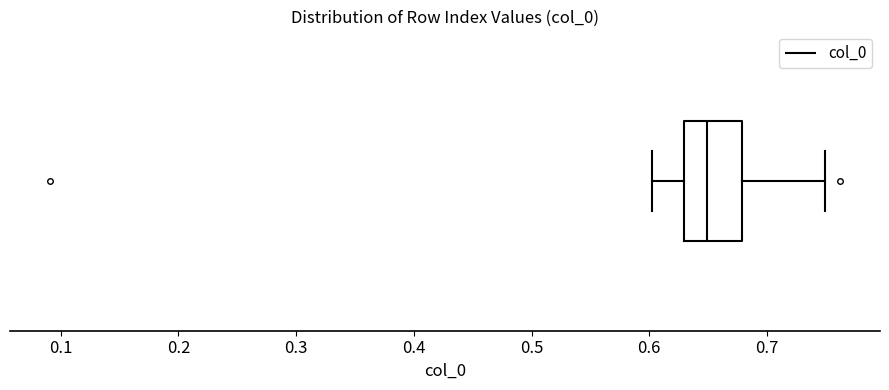

Transcribe this box plot: give where the median line is, the range the box spans, and where the two whiskers end, as read against the x-axis. The values are not printed on the chart, so give them approximately, as read against the axis.

median 0.65, box 0.63 to 0.68, whiskers 0.60 to 0.75